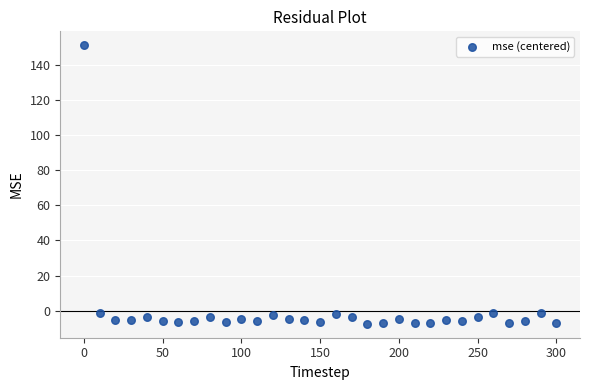

What is the range of Y values (max minus min)?

158.8